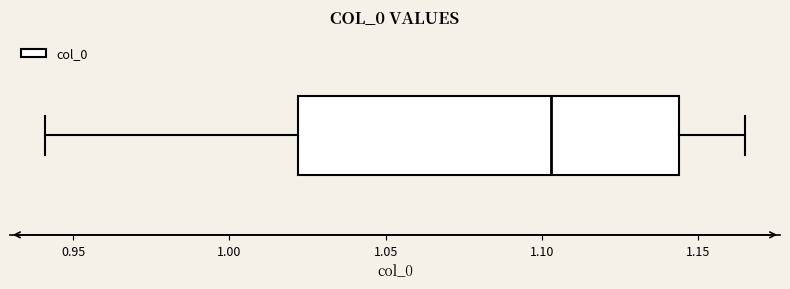

Where is the right edge of the box on the x-axis? The values are not printed on the chart, so give them approximately, as read against the axis.

1.145